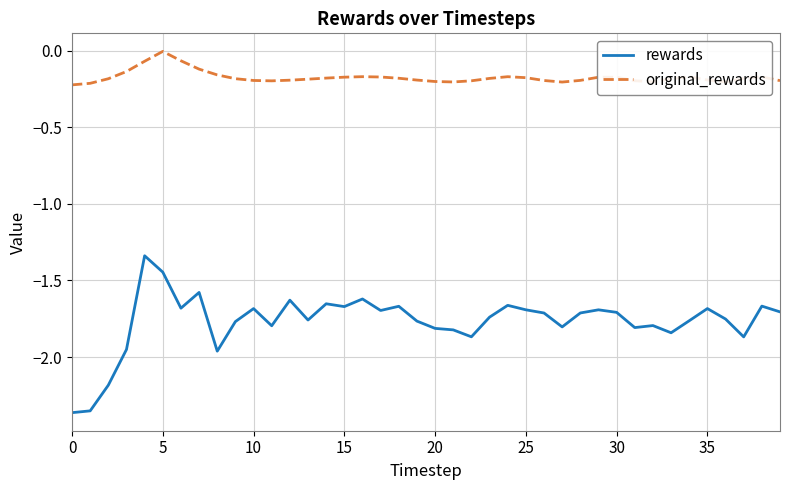

Does the chart have visible grid lines?

Yes